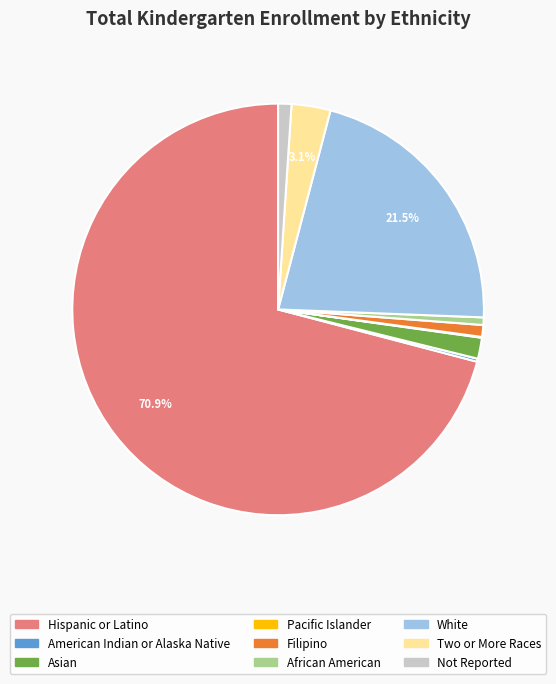

To the nearest percent, what is the combined percentage of Two or More Races and Filipino?

4%